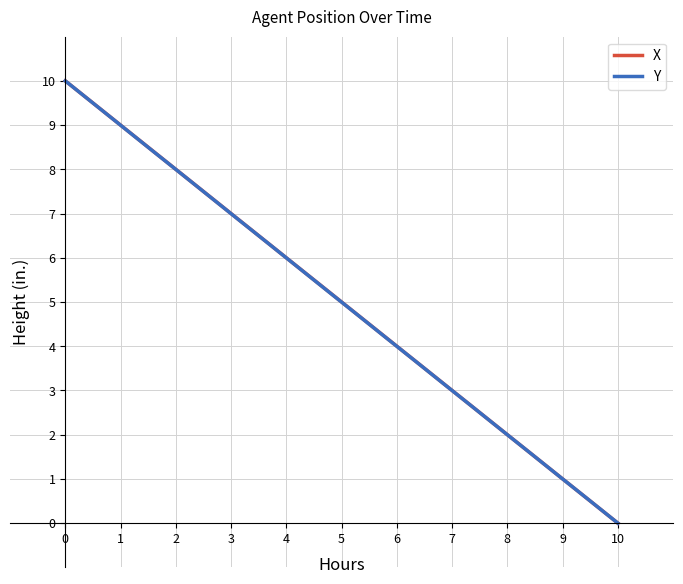

What is the maximum value shown in the chart?

10.0